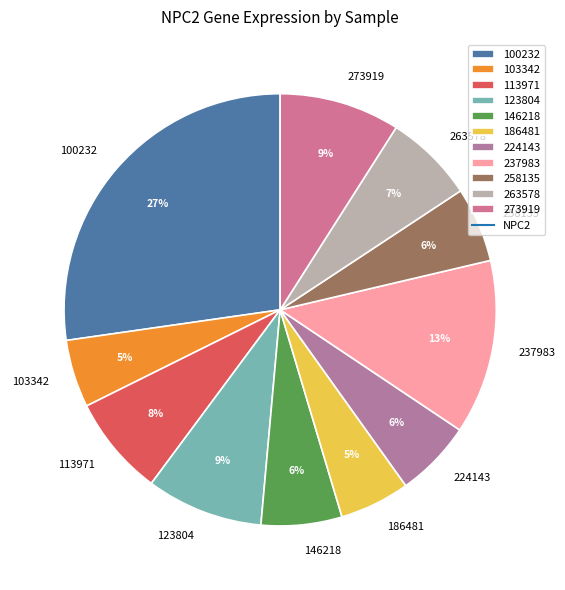

Is the sum of 237983 and 100232 greater than half?

No